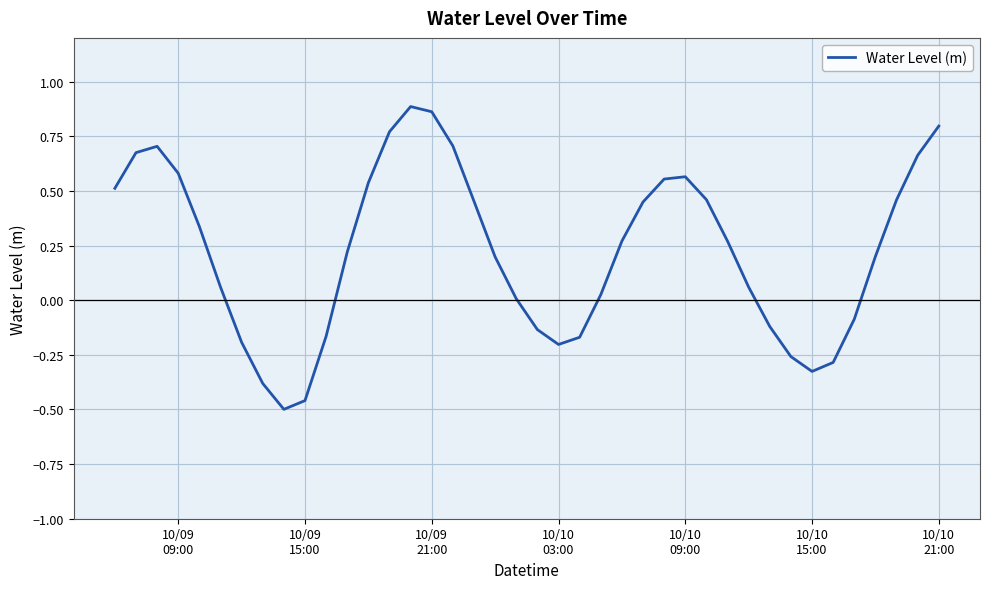

What is the difference between the maximum and minimum values?

1.4